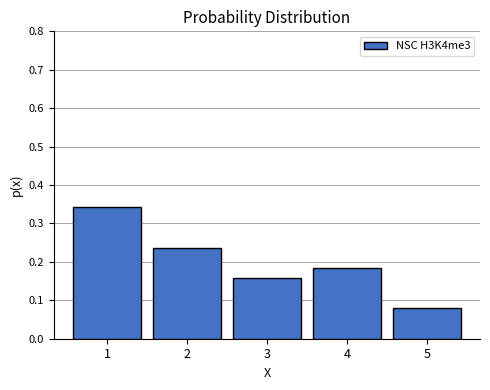

Between 3 and 5, which is larger?

3